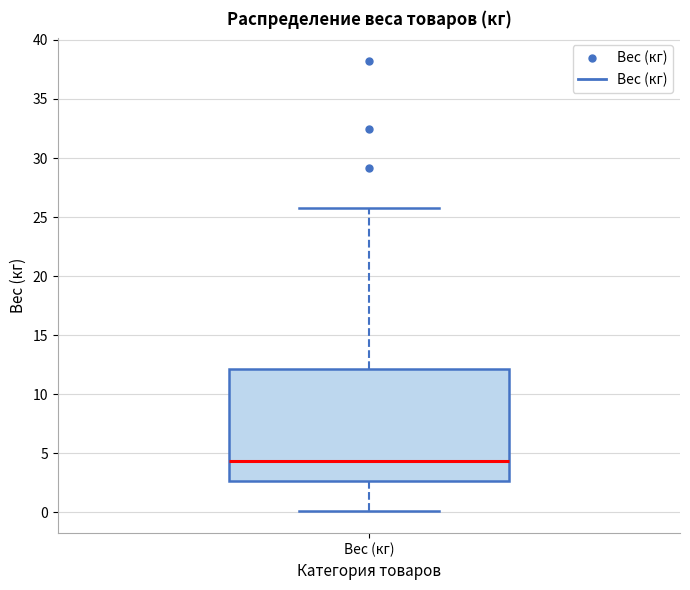

Where does the upper whisker of the box for Вес (кг) end on the y-axis? The values are not printed on the chart, so give them approximately, as read against the axis.

26.0